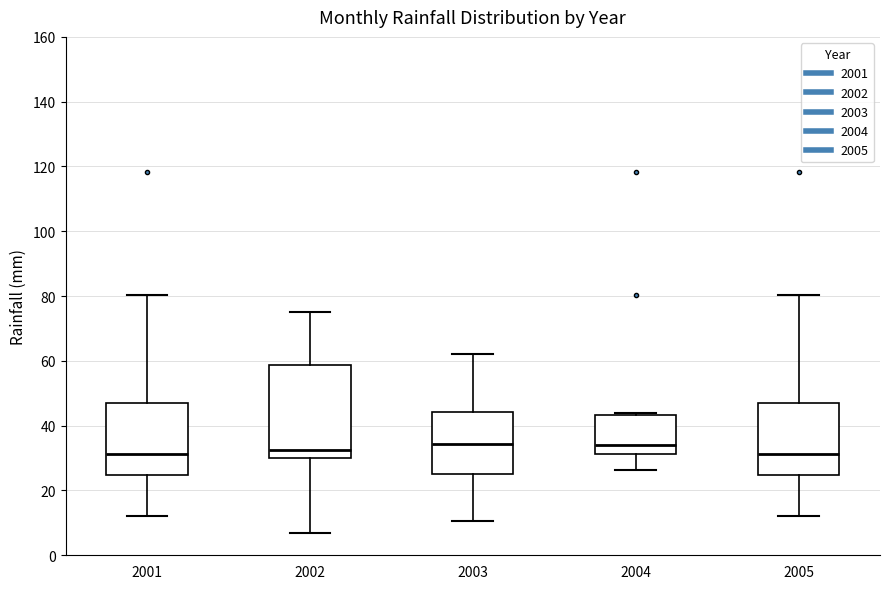

Comparing the boxes themselves (not the whiskers), which one is the tallest?

2002